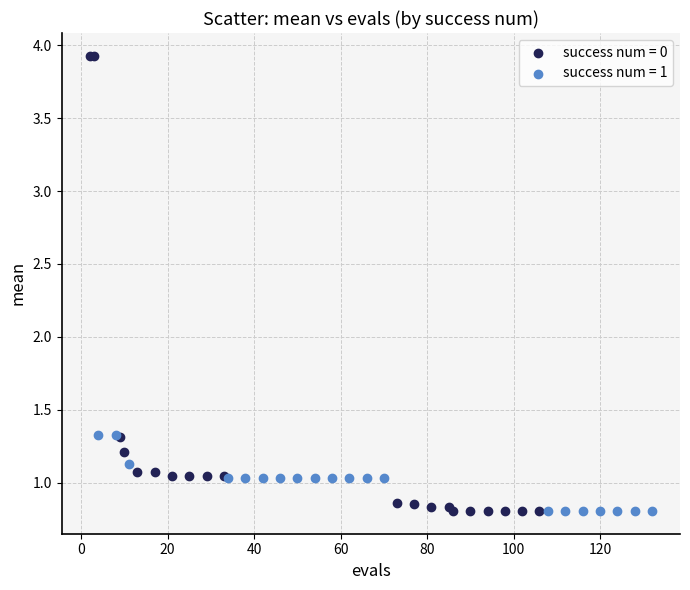

Which series reaches the maximum Y coordinate?

success num = 0